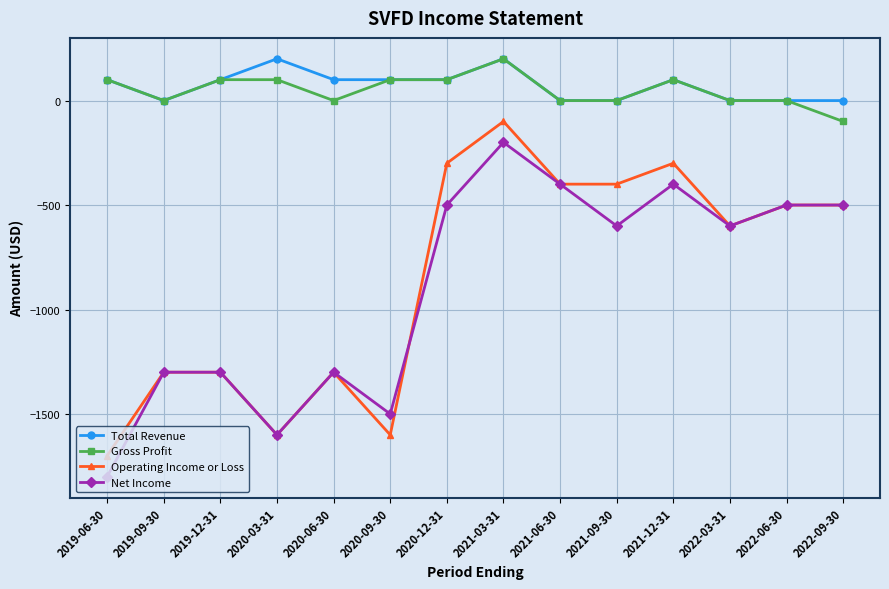

What is the difference between the highest and lowest values at 2020-12-31?

600